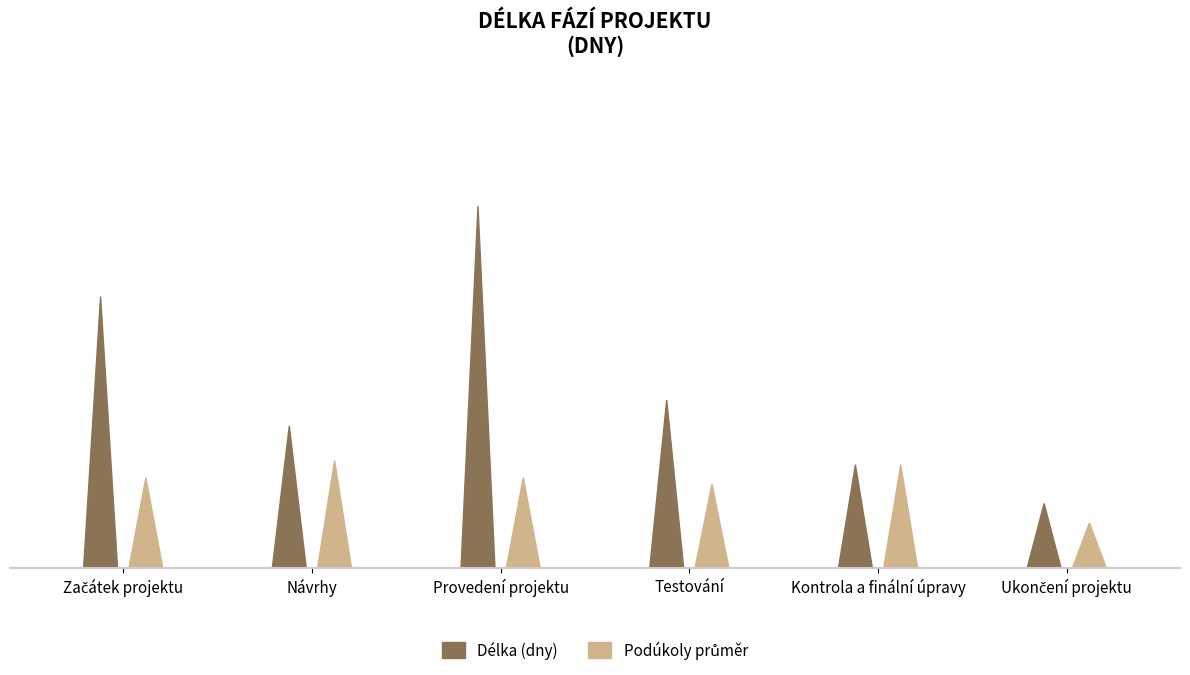

What is the difference between the second highest and minimum values in the Délka (dny) series?

16.0